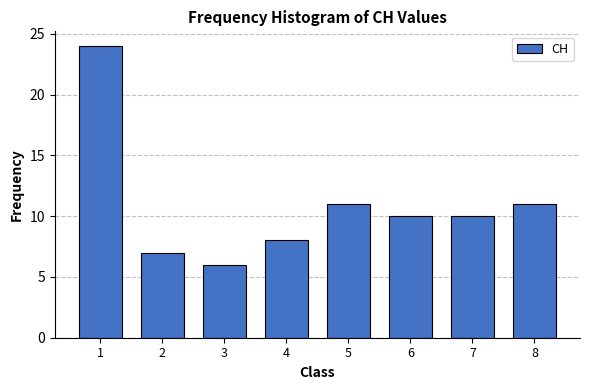

Reading left to right, transcribe all the data shown in this chart.

1=24	2=7	3=6	4=8	5=11	6=10	7=10	8=11